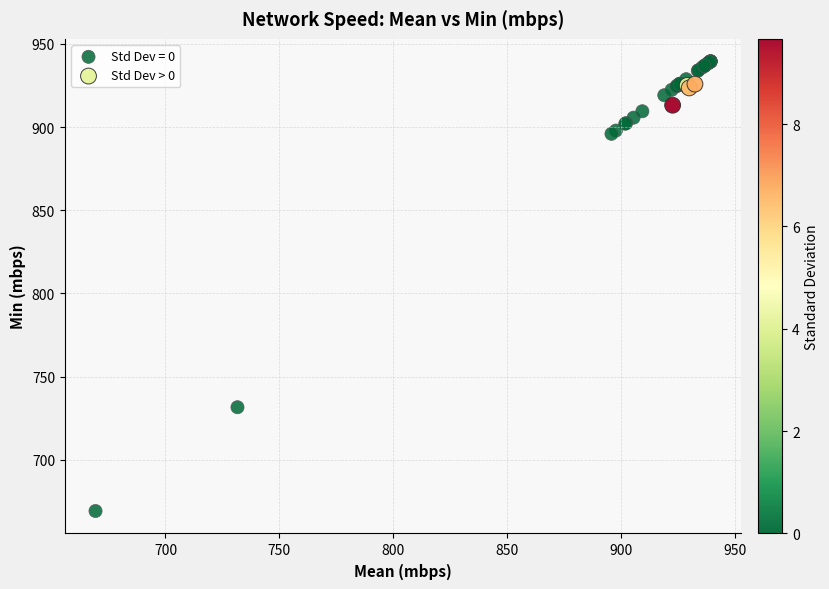

Which series reaches the minimum Y coordinate?

Std Dev = 0